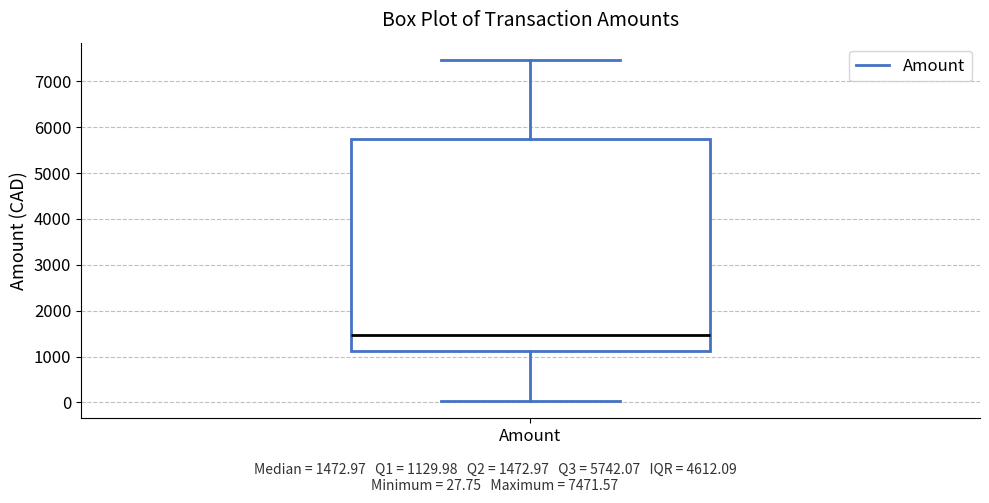

Transcribe this box plot: give where the median line is, the range the box spans, and where the two whiskers end, as read against the y-axis. The values are not printed on the chart, so give them approximately, as read against the axis.

median 1500, box 1100 to 5700, whiskers 0 to 7500